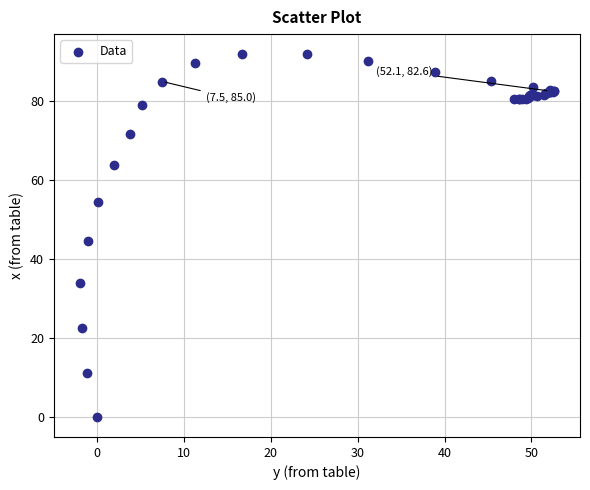

What Y value in the scatter plot is closest to 46?

44.5